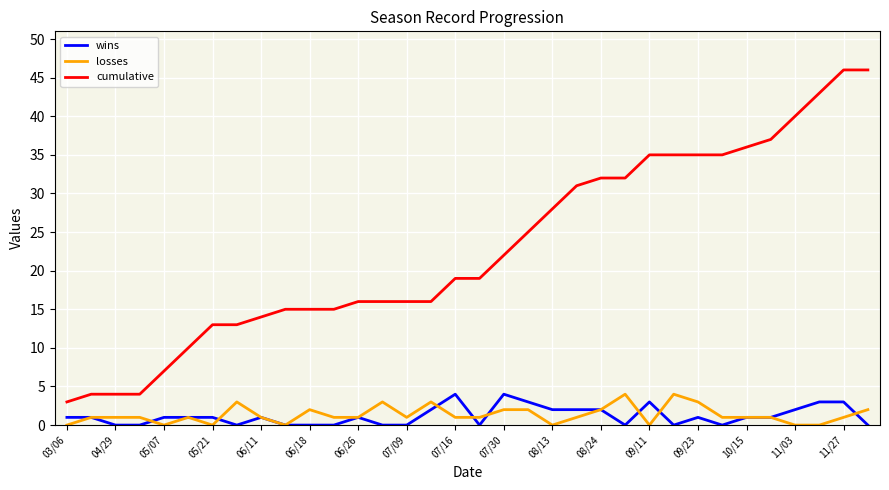

Which series has the largest total across all categories?

cumulative